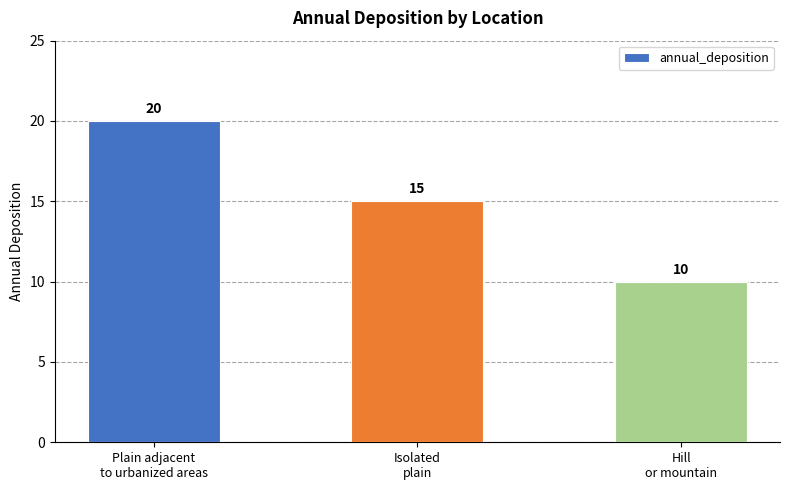

What is the change in value from Isolated
plain to Hill
or mountain?

-5